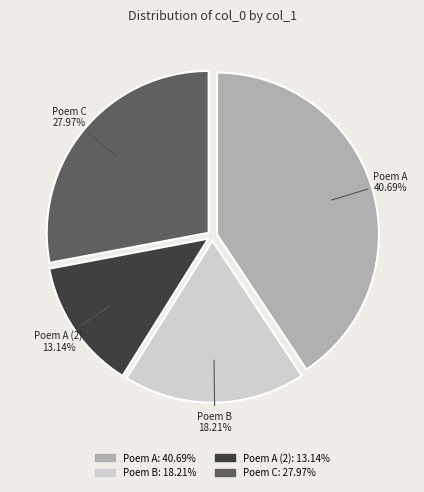

Is there any slice that represents more than half of the pie?

No